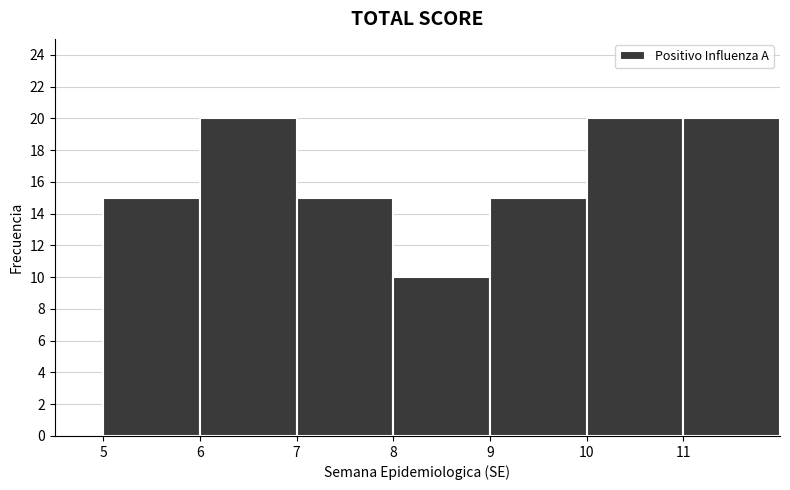

Reading left to right, transcribe this chart: for each bar, give the range it covers on the x-axis and its height. The values are not printed on the chart, so give them approximately, as read against the axis.

5 to 6: 15
6 to 7: 20
7 to 8: 15
8 to 9: 10
9 to 10: 15
10 to 11: 20
11 to 12: 20